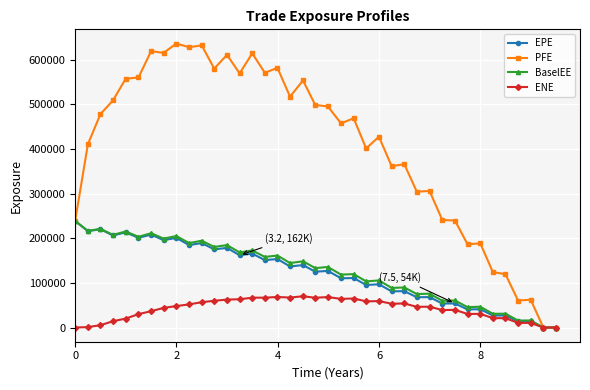

How many lines are shown in the chart?

4